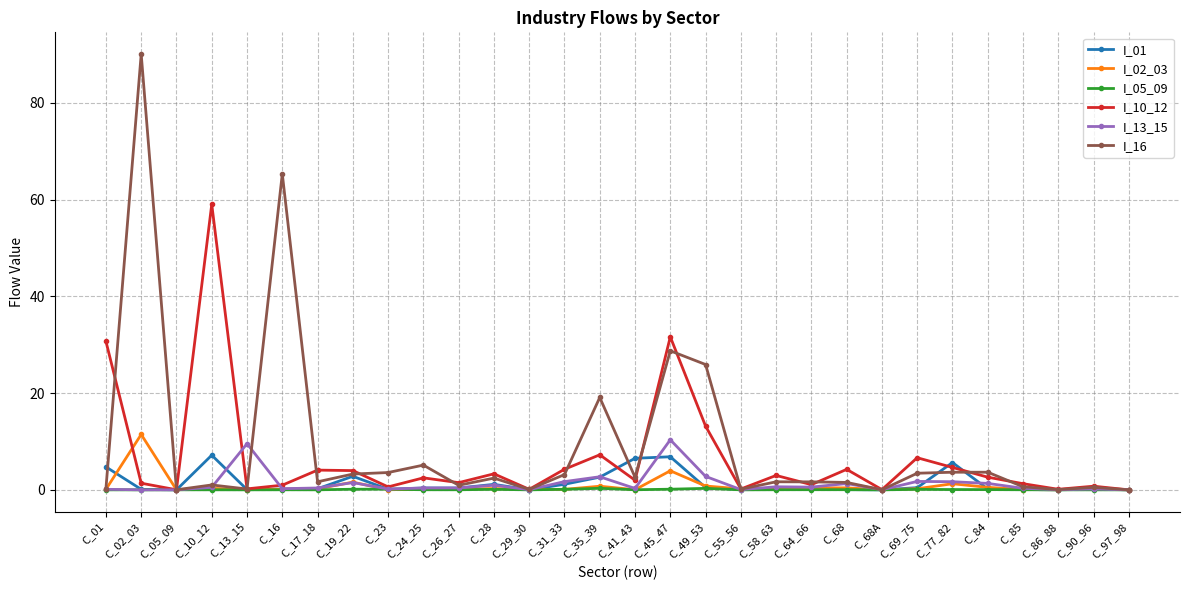

True or false: I_10_12 has more than 2 interior local peaks.

True